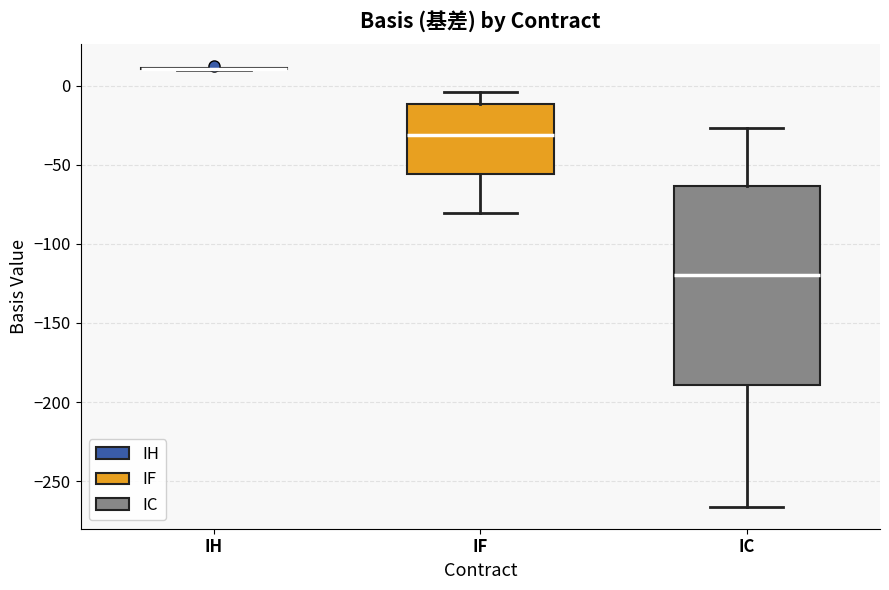

Comparing the boxes themselves (not the whiskers), which one is the tallest?

IC